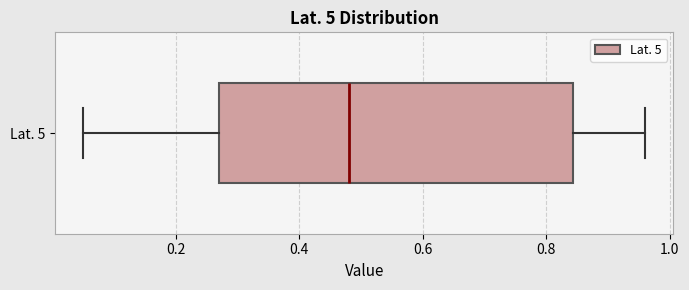

Where is the left edge of the box for Lat. 5 on the x-axis? The values are not printed on the chart, so give them approximately, as read against the axis.

0.28